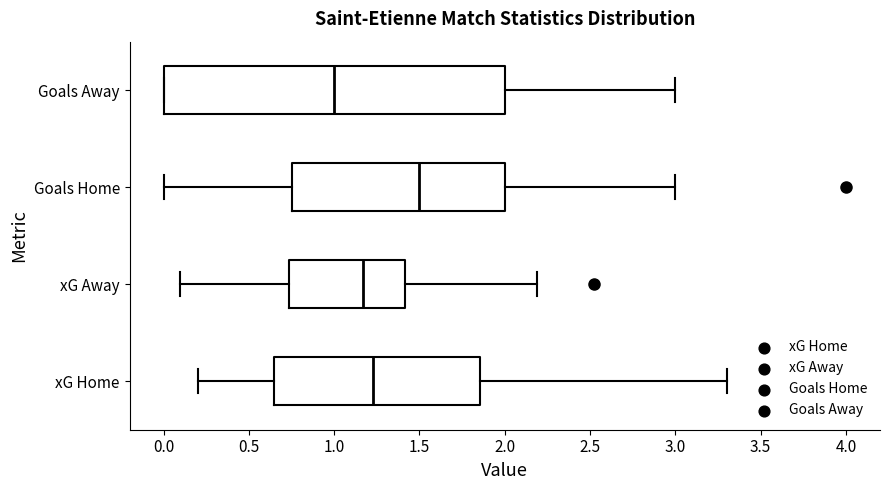

Where does the median line of the box for Goals Away sit on the x-axis? The values are not printed on the chart, so give them approximately, as read against the axis.

1.00